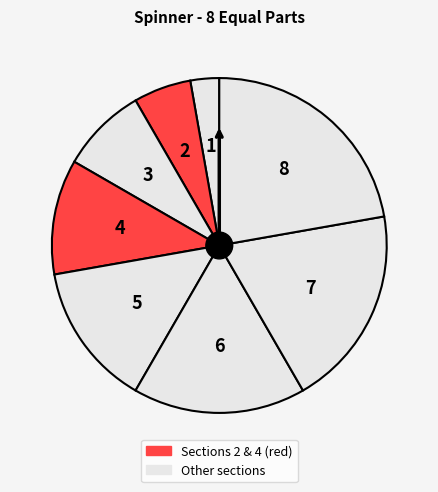

How many segments does this pie chart have?

8